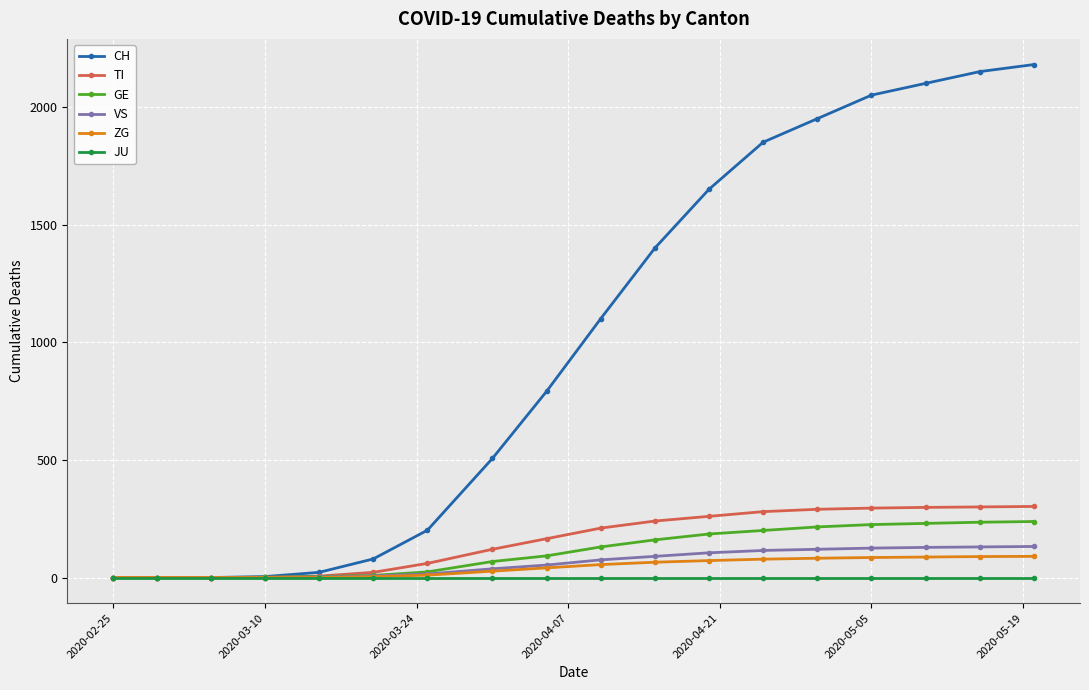

What is the highest value of the VS series?

132